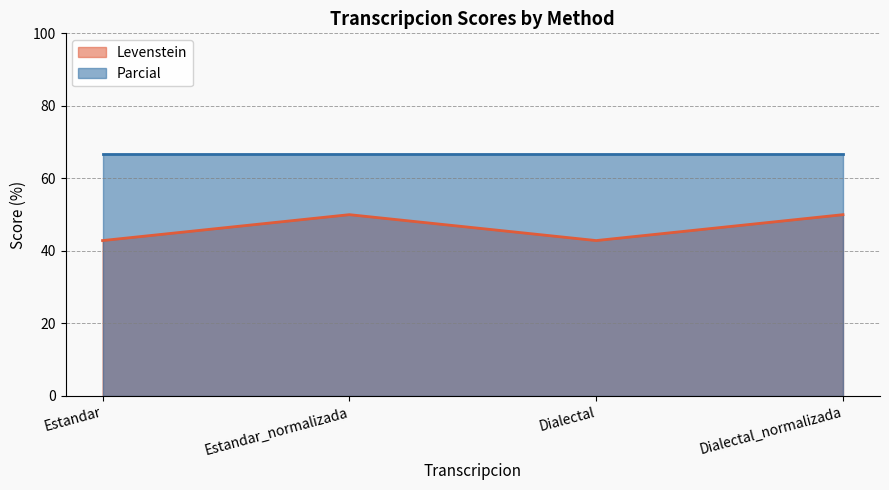

What is the ratio of the value at Dialectal_normalizada to the value at Estandar_normalizada?

1.0